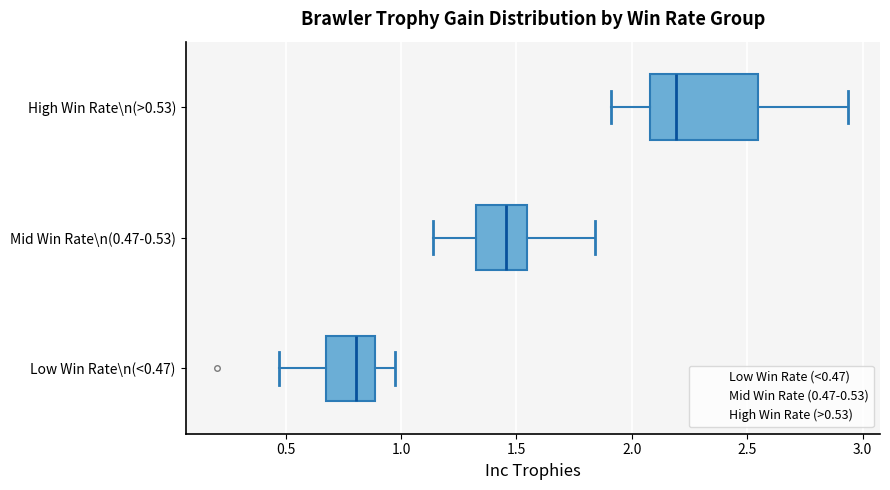

Where is the right edge of the box for High Win Rate\n(>0.53) on the x-axis? The values are not printed on the chart, so give them approximately, as read against the axis.

2.55